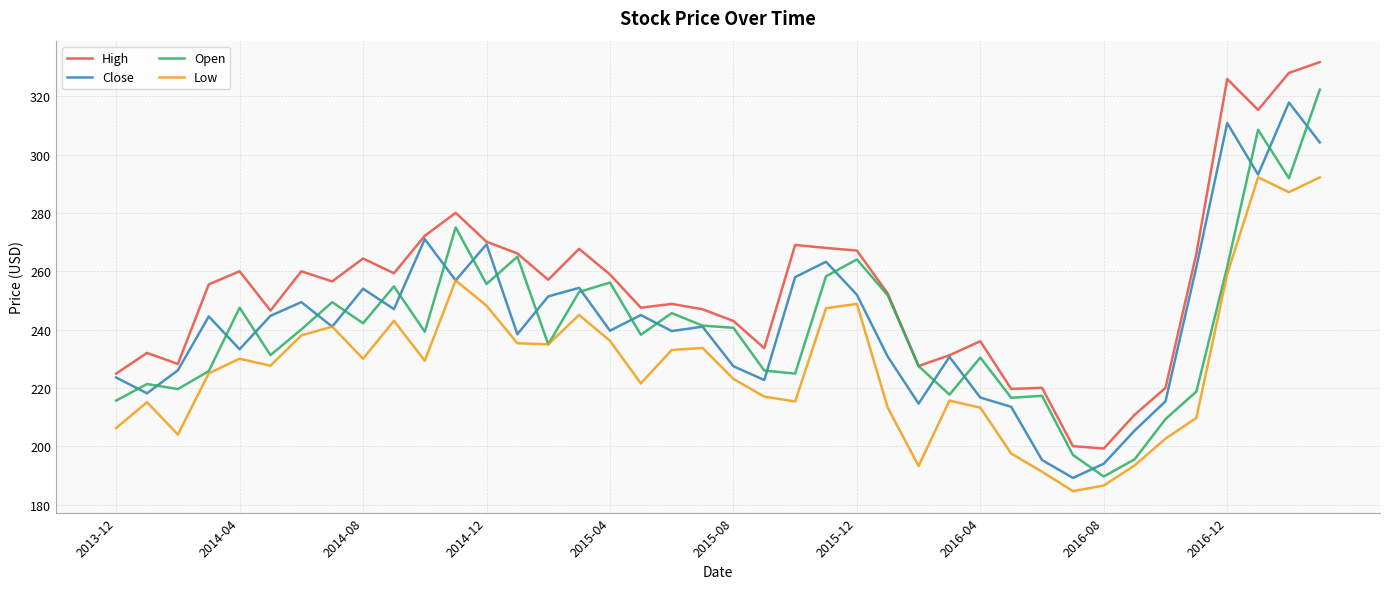

What is the lowest value of the Close series?

189.1